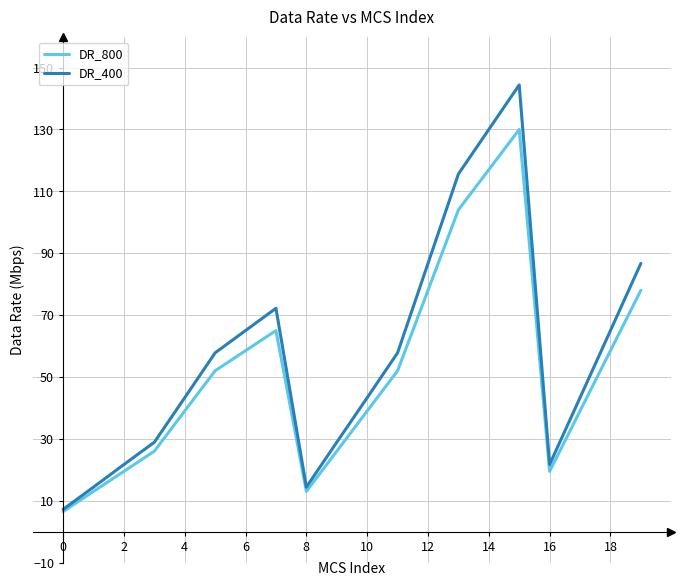

Rank the series by their maximum value, from lowest to highest.

DR_800, DR_400